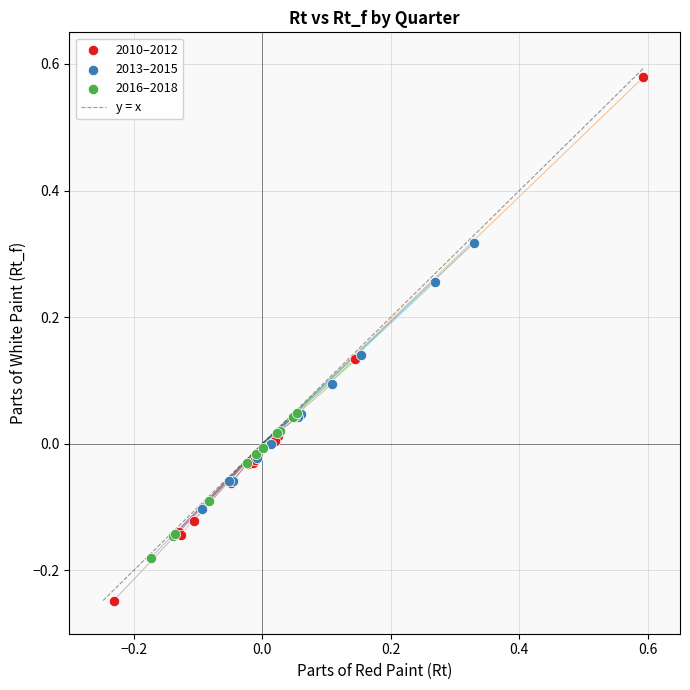

Which series contains the highest Y value?

2010–2012